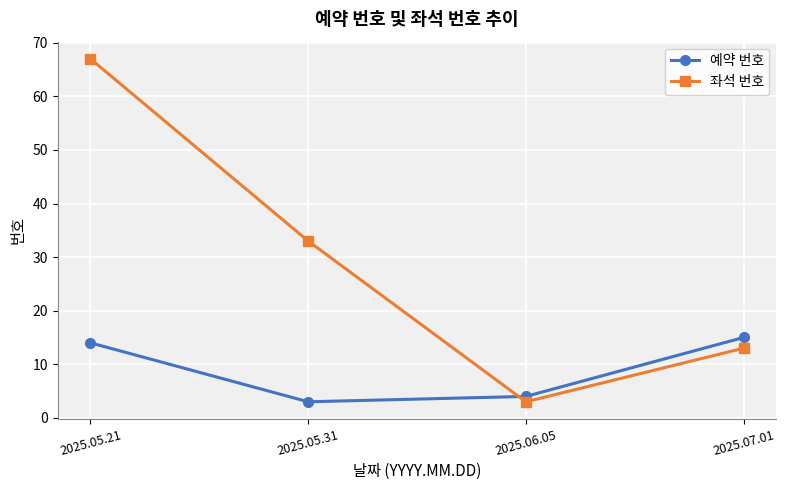

True or false: 좌석 번호 has a value of 33 at 2025.05.31.

True